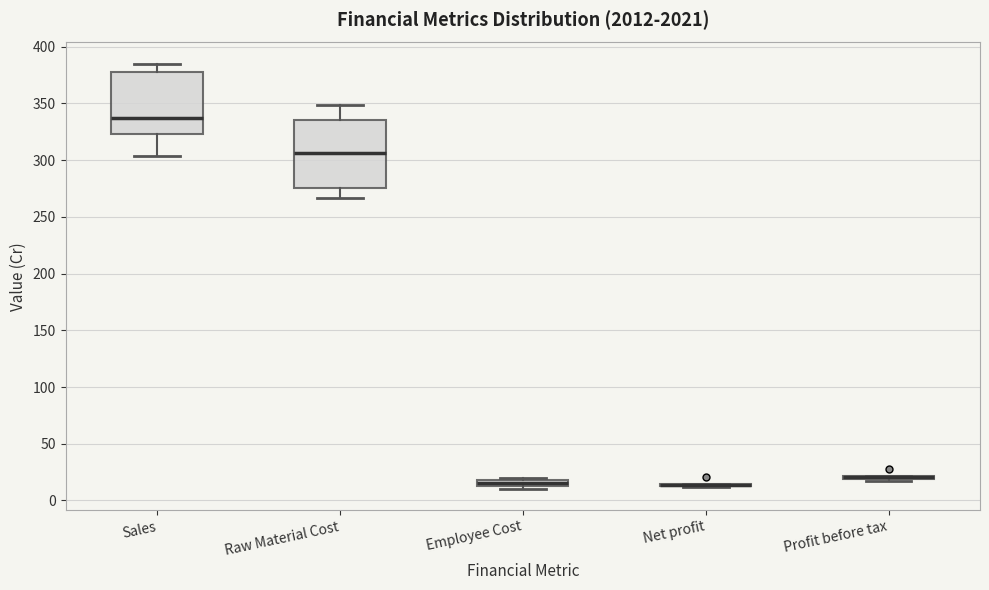

Where does the median line of the box for Raw Material Cost sit on the y-axis? The values are not printed on the chart, so give them approximately, as read against the axis.

305